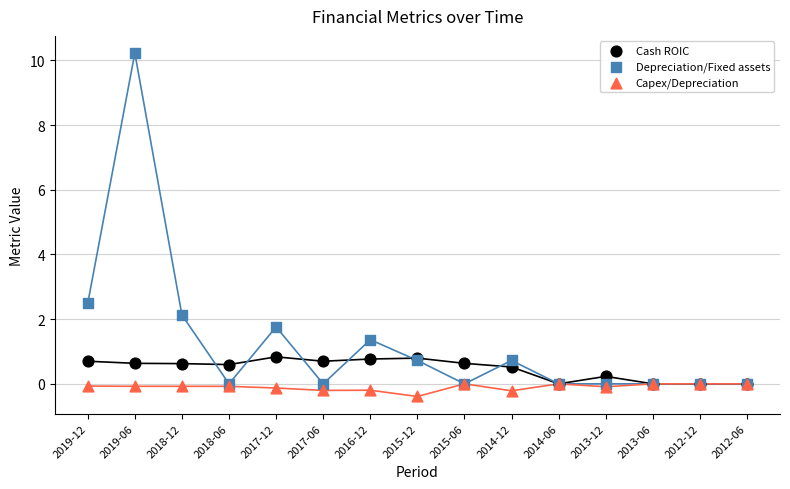

In the Depreciation/Fixed assets series, what Y value is closest to 5?

2.5